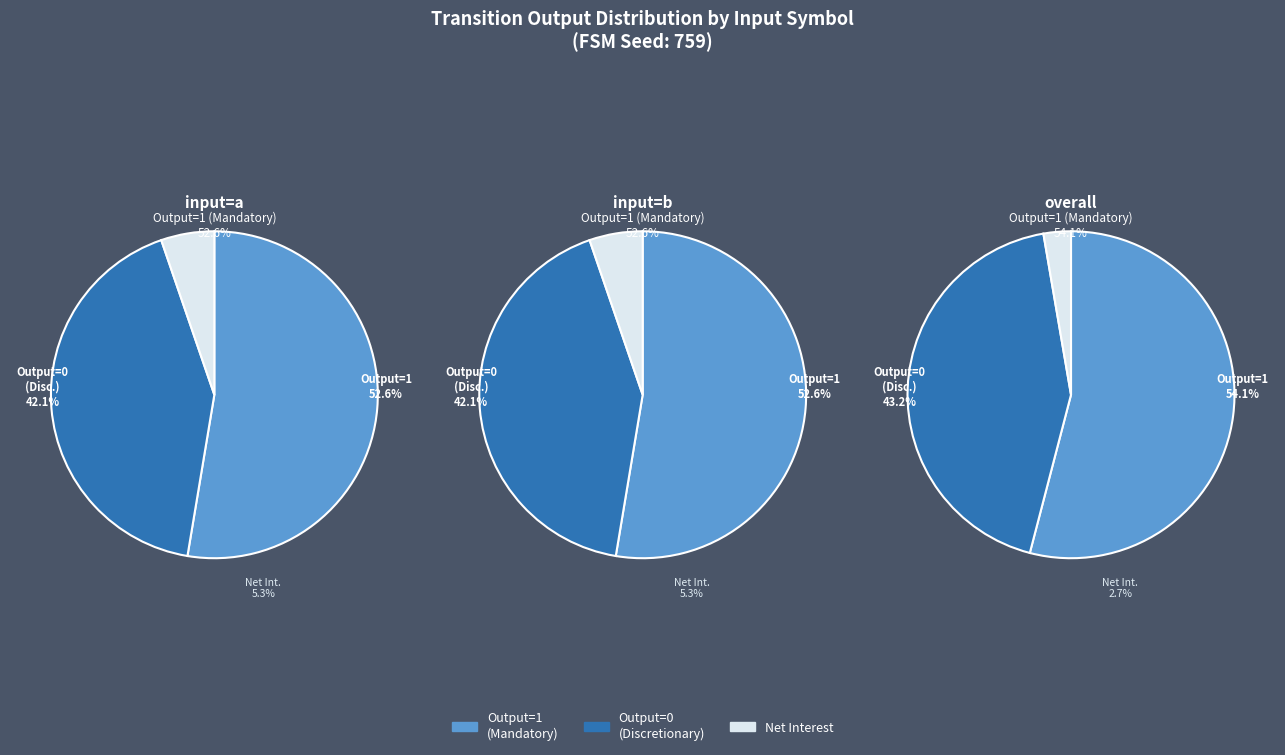

True or false: 10 accounts for 19% of the total.

False